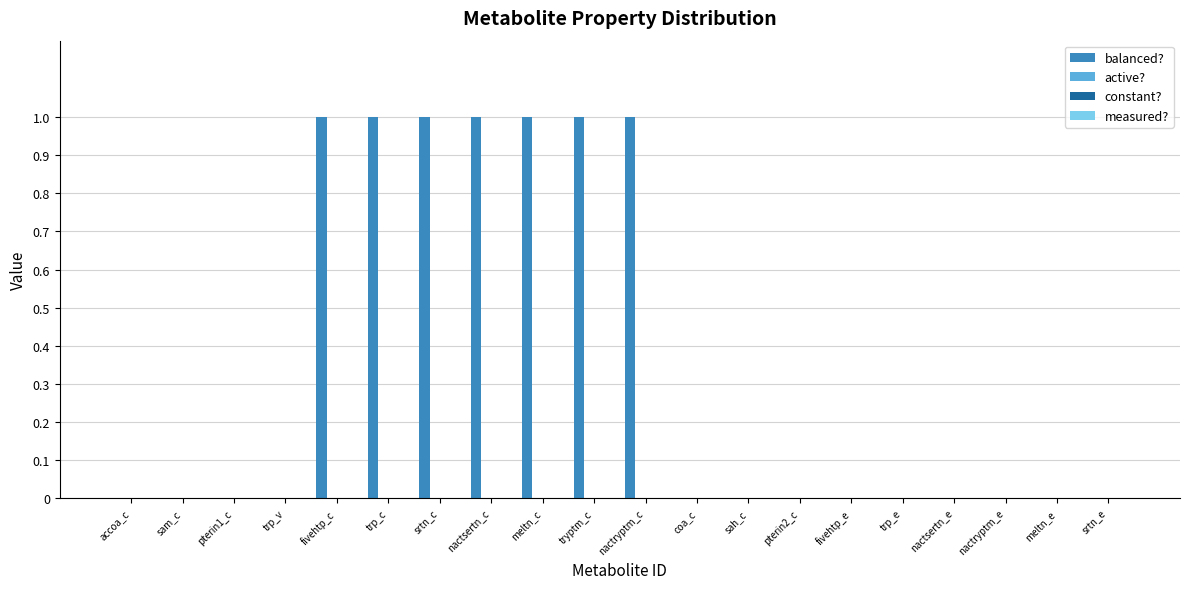

What is the sum of all values?

7